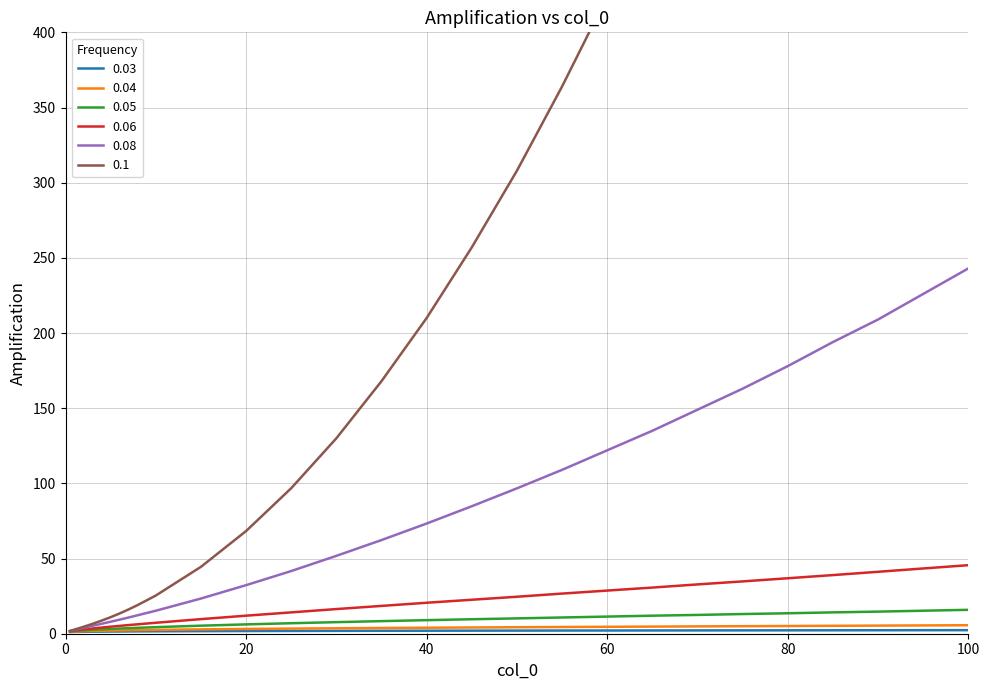

The 0.03 series shows 2.7 at 30. True or false?

False